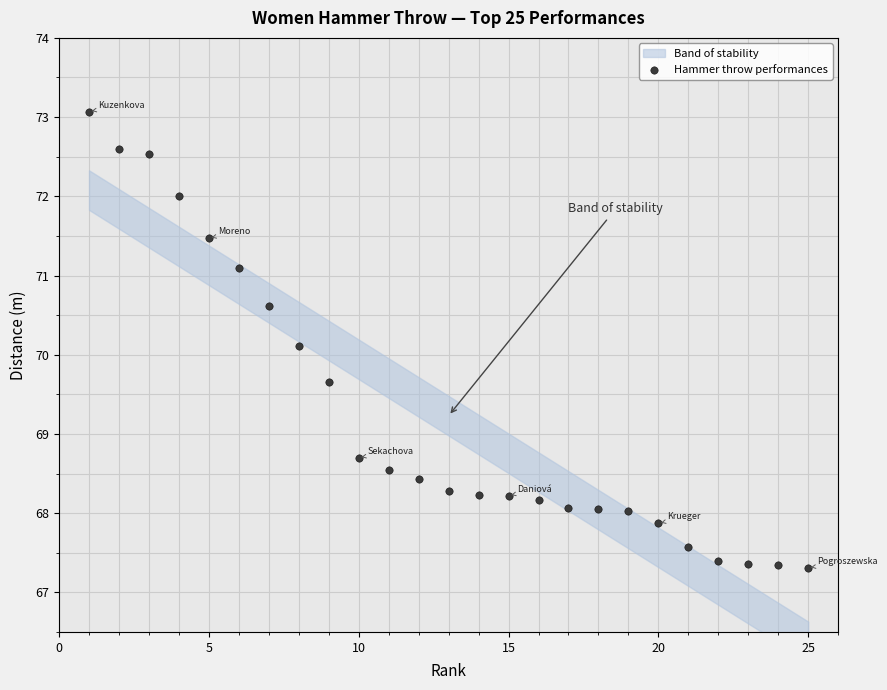

What is the range of Y values (max minus min)?

5.8